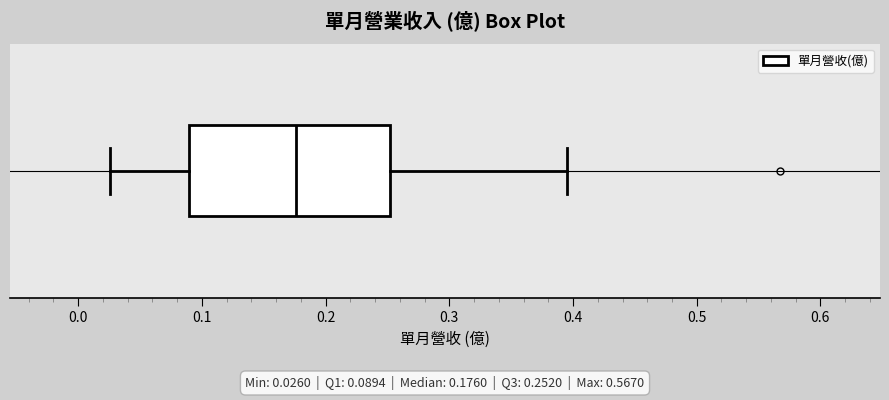

Read this box plot against the x-axis: the position of the median line, the range covered by the box, and the ends of both whiskers. The values are not printed on the chart, so give them approximately, as read against the axis.

median 0.18, box 0.09 to 0.25, whiskers 0.03 to 0.40